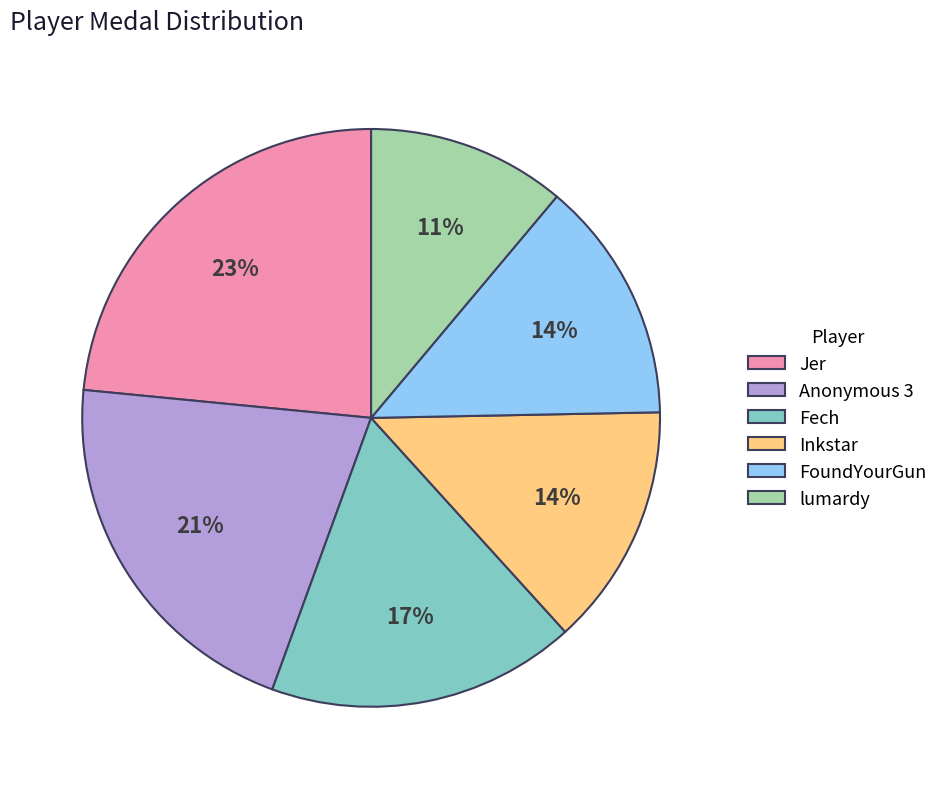

What is the smallest slice in the pie chart?

lumardy